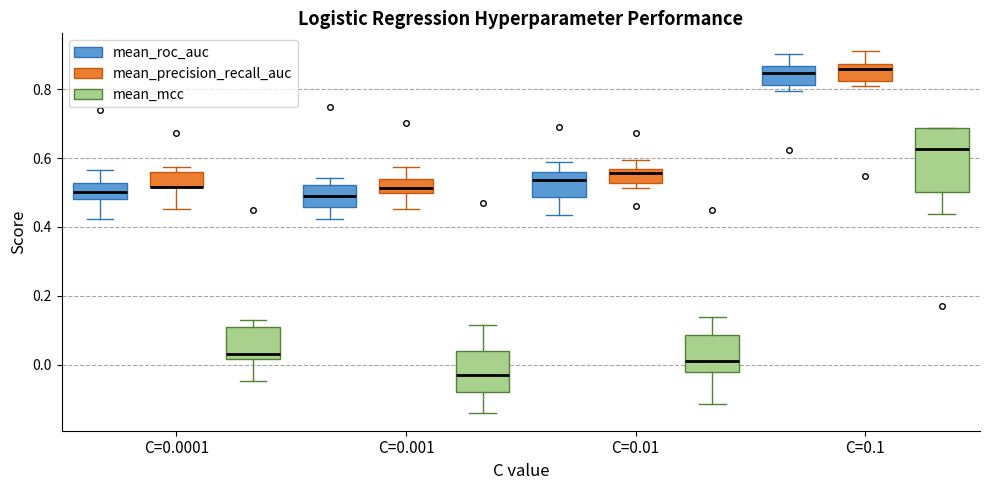

Reading left to right, read every box against the y-axis: the position of its median line, the range the box covers, and the ends of its whiskers. The values are not printed on the chart, so give them approximately, as read against the axis.

C=0.0001 (mean_roc_auc): median 0.50, box 0.48 to 0.52, whiskers 0.42 to 0.56
C=0.0001 (mean_precision_recall_auc): median 0.52 (drawn on the box's lower edge), box 0.52 to 0.56, whiskers 0.46 to 0.58
C=0.0001 (mean_mcc): median 0.04, box 0.02 to 0.10, whiskers -0.04 to 0.14
C=0.001 (mean_roc_auc): median 0.50, box 0.46 to 0.52, whiskers 0.42 to 0.54
C=0.001 (mean_precision_recall_auc): median 0.52, box 0.50 to 0.54, whiskers 0.46 to 0.58
C=0.001 (mean_mcc): median -0.04, box -0.08 to 0.04, whiskers -0.14 to 0.12
C=0.01 (mean_roc_auc): median 0.54, box 0.48 to 0.56, whiskers 0.44 to 0.58
C=0.01 (mean_precision_recall_auc): median 0.56 (just below the box's upper edge), box 0.52 to 0.56, whiskers 0.52 (just below the box's lower edge) to 0.60
C=0.01 (mean_mcc): median 0.02, box -0.02 to 0.08, whiskers -0.12 to 0.14
C=0.1 (mean_roc_auc): median 0.84, box 0.82 to 0.86, whiskers 0.80 to 0.90
C=0.1 (mean_precision_recall_auc): median 0.86, box 0.82 to 0.88, whiskers 0.80 to 0.92
C=0.1 (mean_mcc): median 0.62, box 0.50 to 0.68, whiskers 0.44 to 0.68